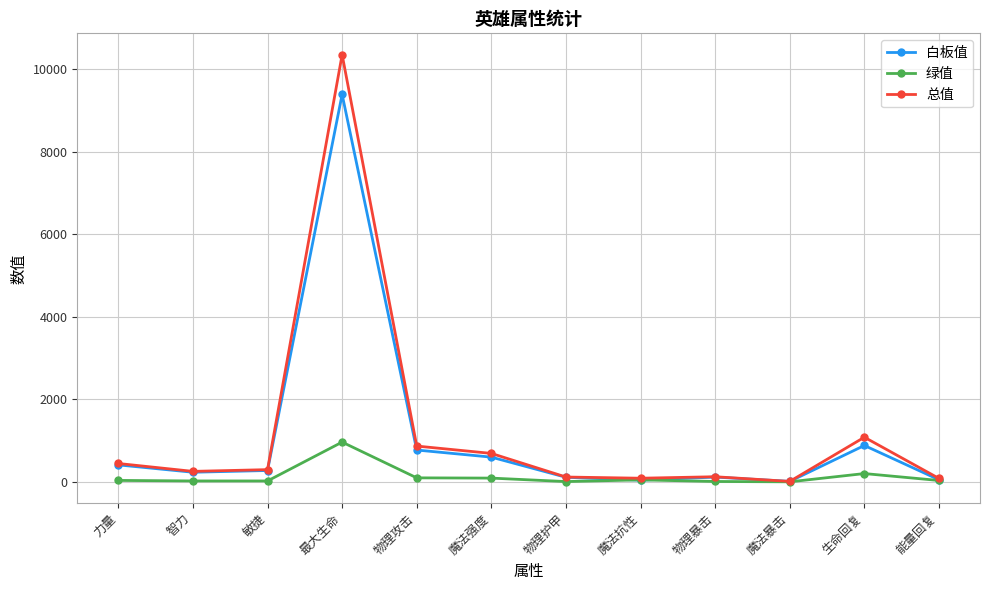

What is the maximum value for 总值?

10346